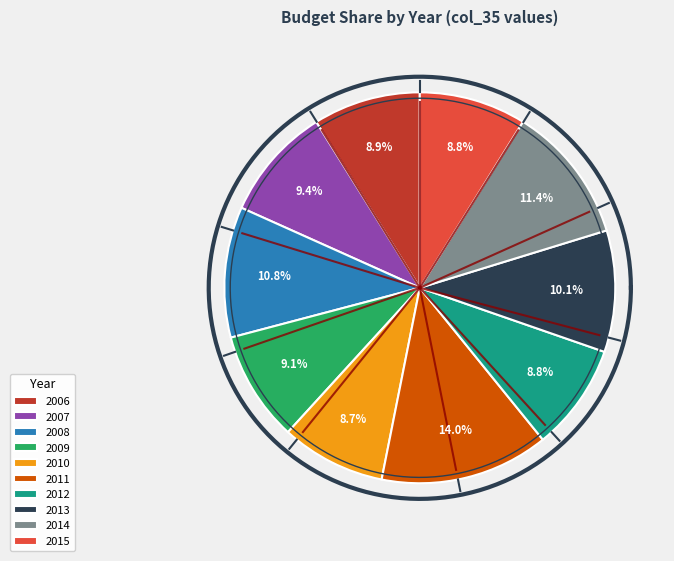

To the nearest percent, what portion does 2007 represent?

9%